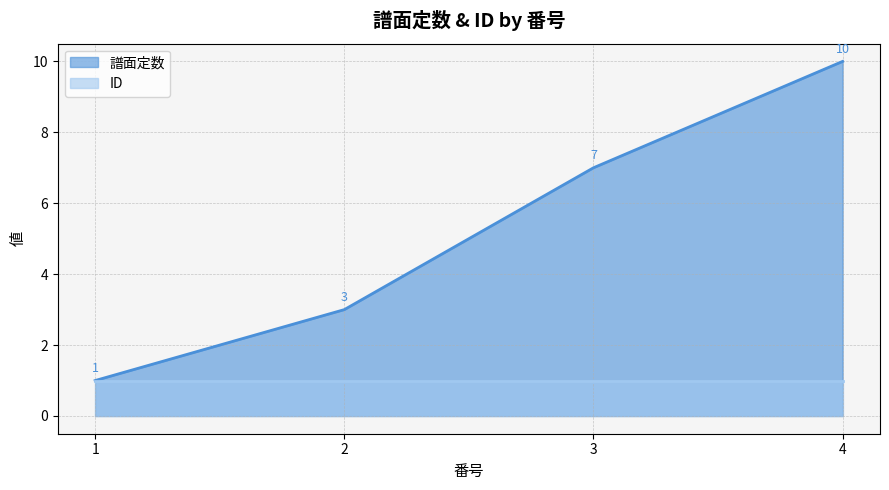

What is the maximum value shown in the chart?

10